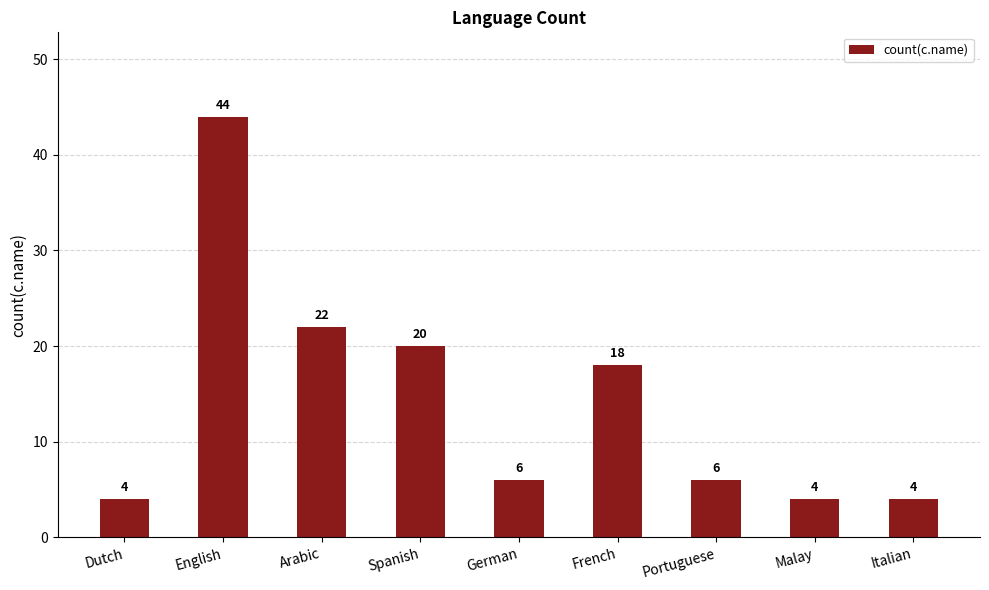

Is it true that the value at Italian is 4?

True